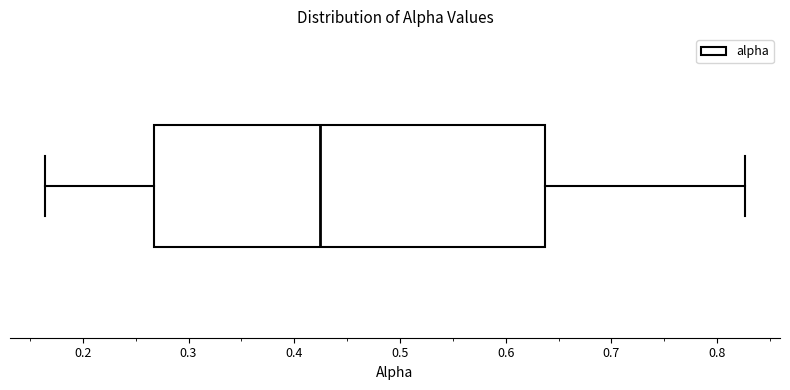

Transcribe this box plot: give where the median line is, the range the box spans, and where the two whiskers end, as read against the x-axis. The values are not printed on the chart, so give them approximately, as read against the axis.

median 0.42, box 0.27 to 0.64, whiskers 0.16 to 0.83